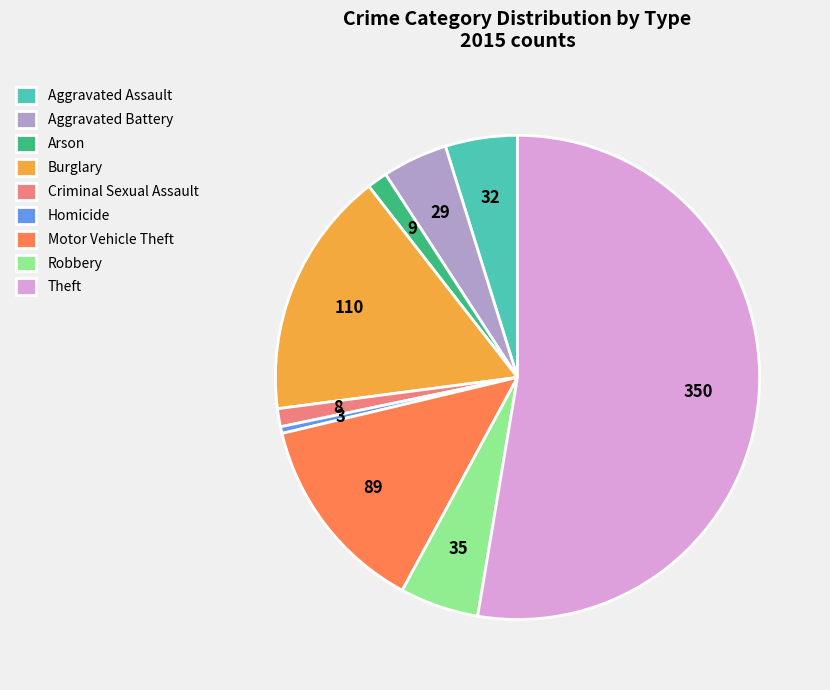

Does Theft represent more than half of the total?

Yes